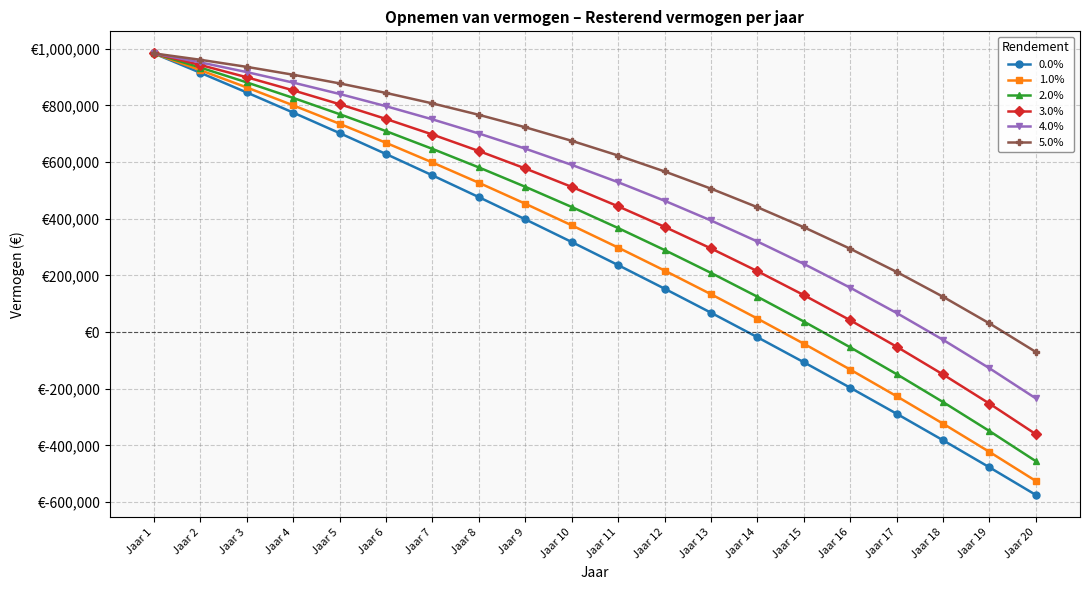

What are all the series names shown in the legend?

0.0%, 1.0%, 2.0%, 3.0%, 4.0%, 5.0%